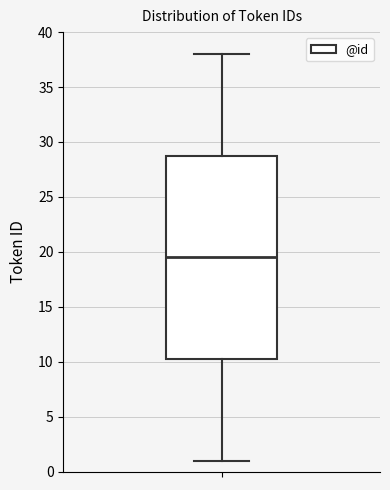

Where does the median line of the box sit on the y-axis? The values are not printed on the chart, so give them approximately, as read against the axis.

19.5